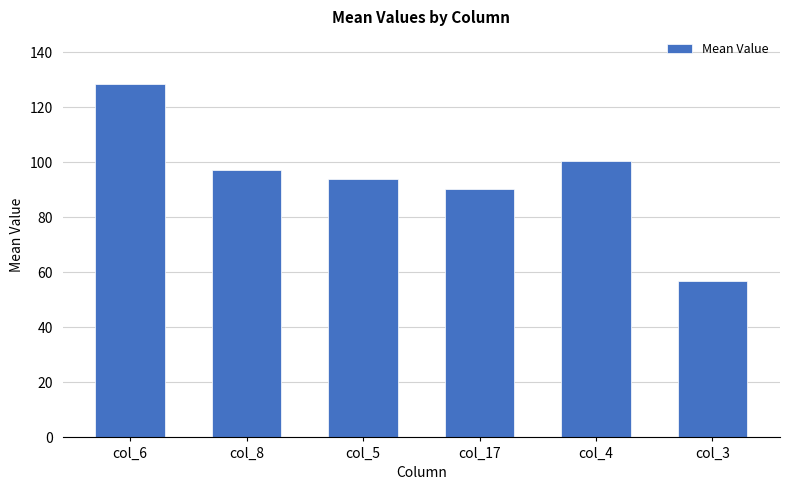

What is the difference between the maximum and minimum values?

71.6